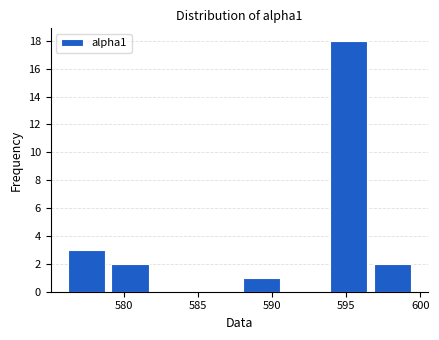

What is the height of the bar covering 597 to 600 on the x-axis? Neither the bar edges nor the heights are printed on the chart, so give them approximately, as read against the axes.

2